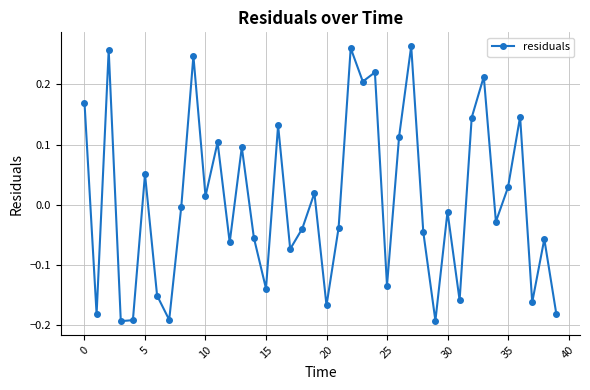

What is the difference between the maximum and second lowest values?

0.5